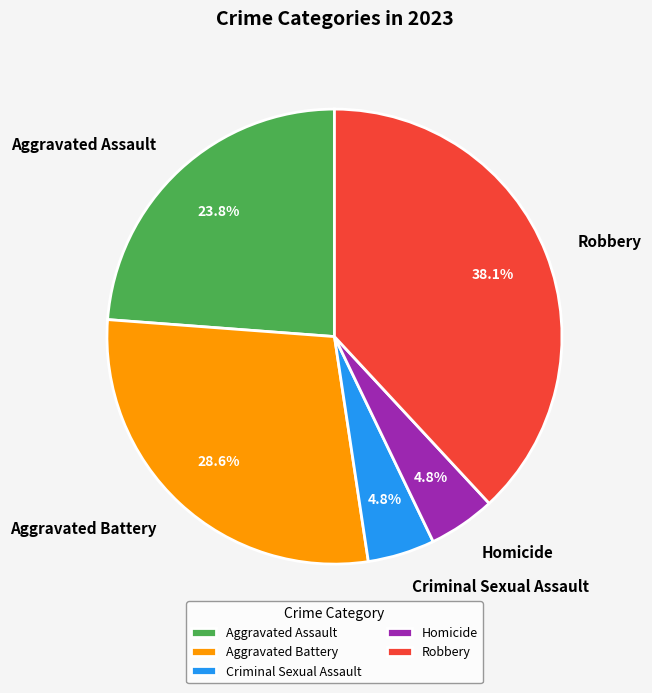

True or false: Criminal Sexual Assault accounts for 5% of the total.

True